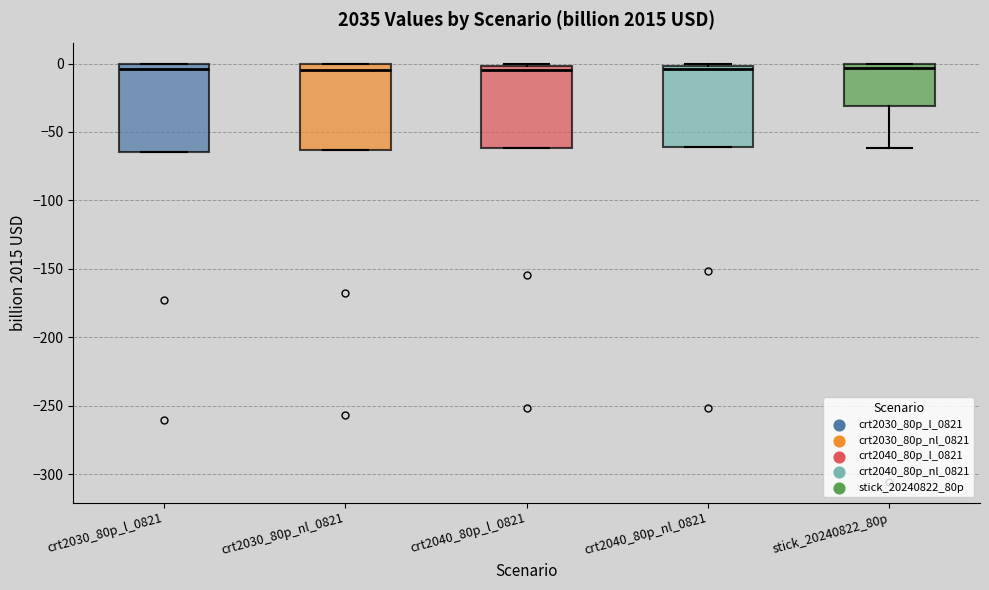

Reading left to right, transcribe this box plot: for each box, give where its median line is, the range the box spans, and where its two whiskers end, as read against the y-axis. The values are not printed on the chart, so give them approximately, as read against the axis.

crt2030_80p_l_0821: median -5, box -65 to 0, whiskers -65 to 0
crt2030_80p_nl_0821: median -5, box -65 to 0, whiskers -65 to 0
crt2040_80p_l_0821: median -5, box -60 to 0, whiskers -60 to 0 (just above the box's upper edge)
crt2040_80p_nl_0821: median -5, box -60 to 0, whiskers -60 to 0 (just above the box's upper edge)
stick_20240822_80p: median -5, box -30 to 0, whiskers -60 to 0